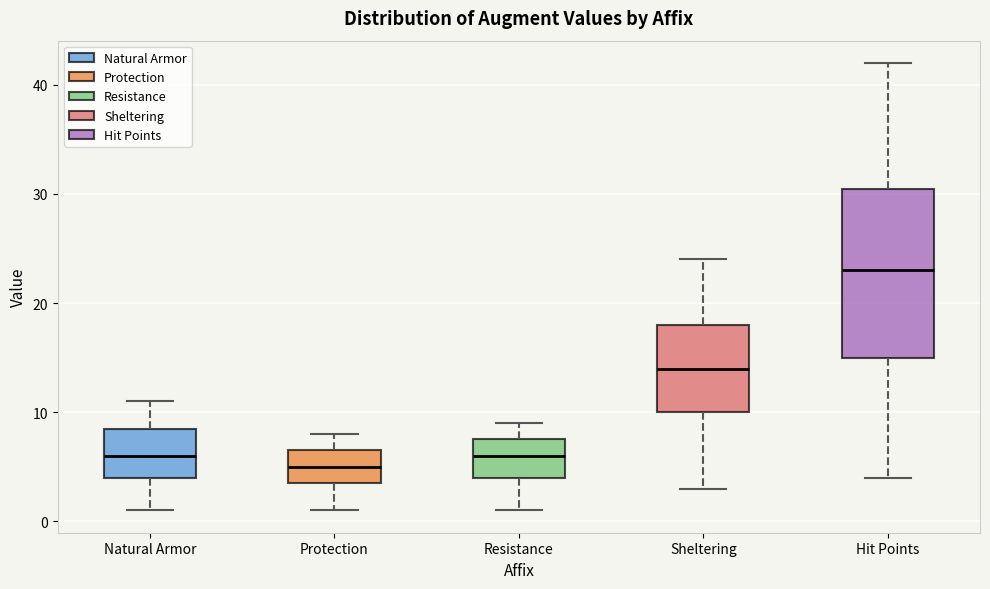

Reading left to right, read every box against the y-axis: the position of its median line, the range the box covers, and the ends of its whiskers. The values are not printed on the chart, so give them approximately, as read against the axis.

Natural Armor: median 6, box 4 to 9, whiskers 1 to 11
Protection: median 5, box 4 to 7, whiskers 1 to 8
Resistance: median 6, box 4 to 8, whiskers 1 to 9
Sheltering: median 14, box 10 to 18, whiskers 3 to 24
Hit Points: median 23, box 15 to 31, whiskers 4 to 42